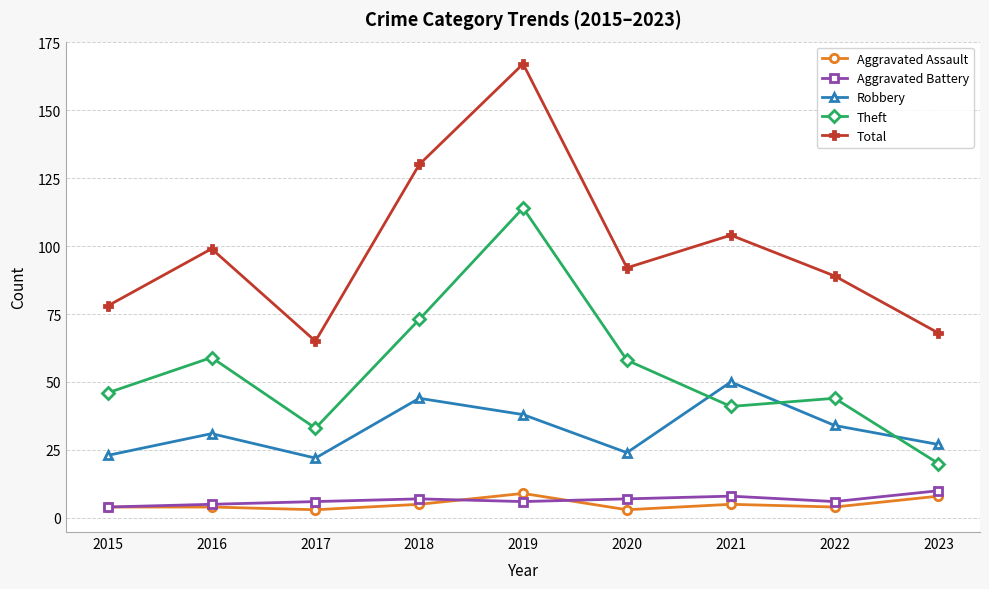

Is it true that Theft equals 20 at 2023?

True